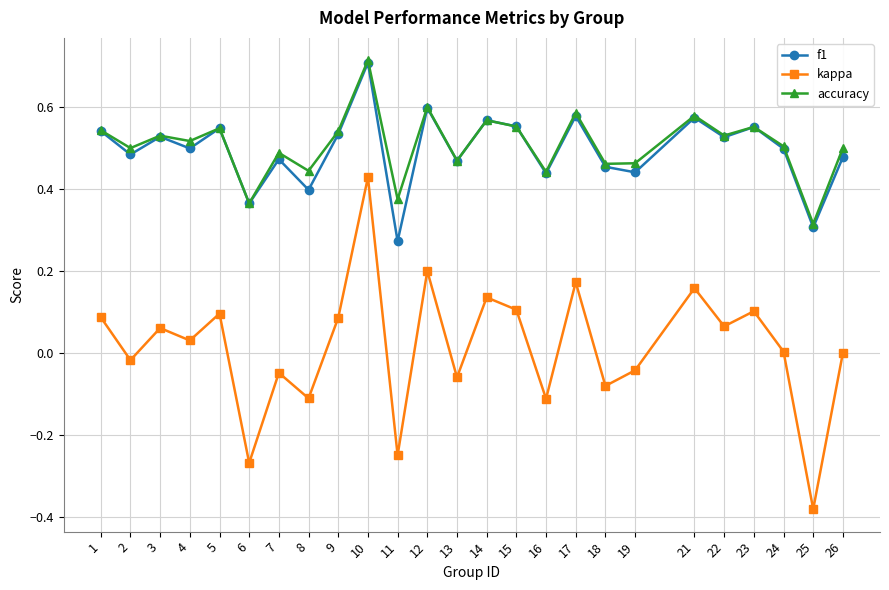

Which series has the largest total across all categories?

accuracy